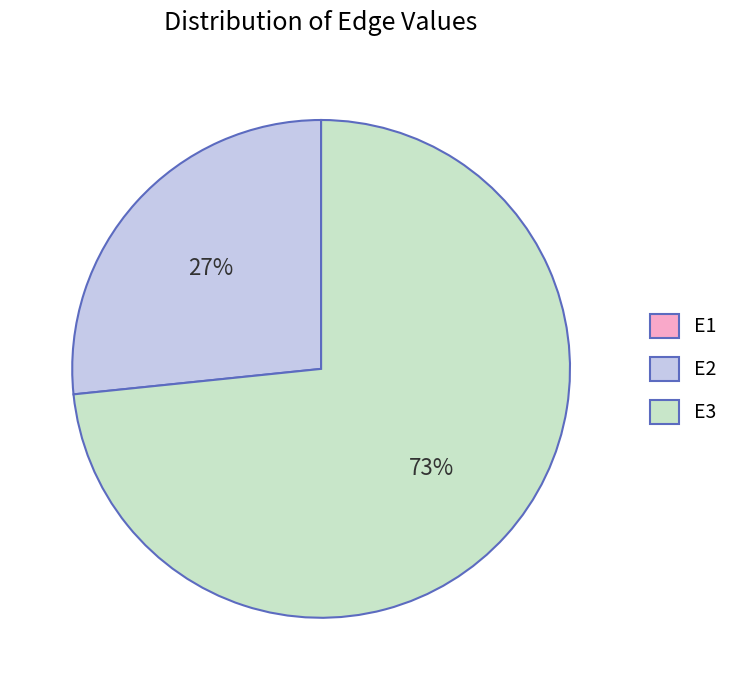

Do E2 and E3 together represent more than half of the pie?

Yes